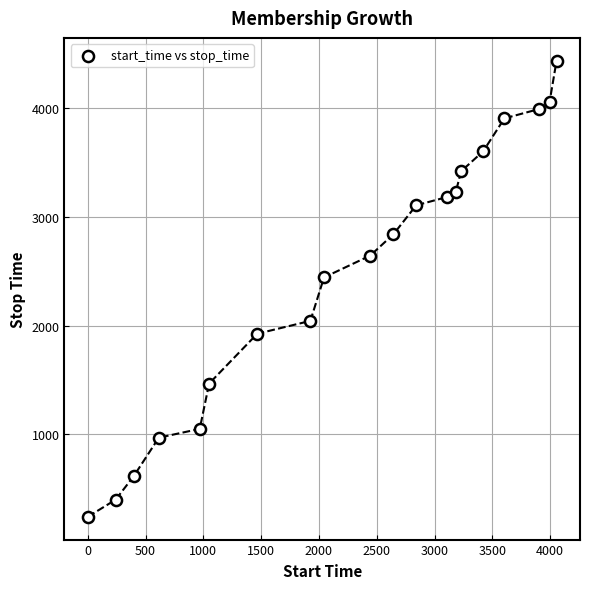

What Y value in the scatter plot is closest to 2339?

2443